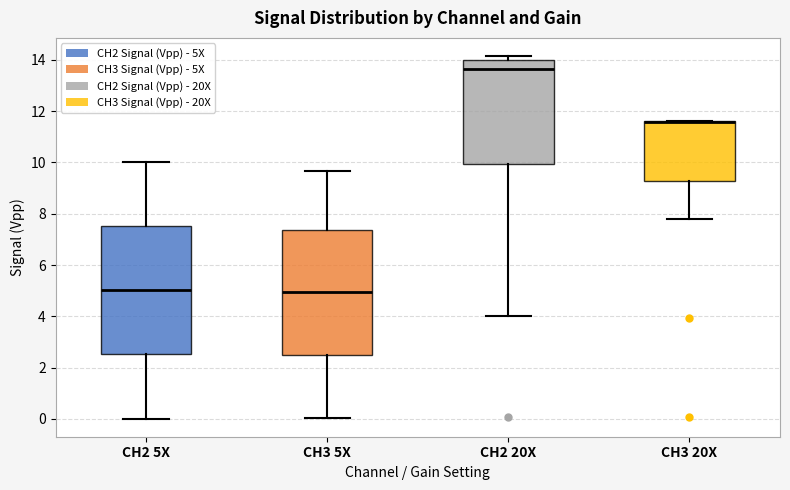

Reading left to right, read every box against the y-axis: the position of its median line, the range the box covers, and the ends of its whiskers. The values are not printed on the chart, so give them approximately, as read against the axis.

CH2 5X: median 5.0, box 2.6 to 7.6, whiskers 0.0 to 10.0
CH3 5X: median 5.0, box 2.6 to 7.4, whiskers 0.0 to 9.6
CH2 20X: median 13.6, box 10.0 to 14.0, whiskers 4.0 to 14.2
CH3 20X: median 11.6 (drawn on the box's upper edge), box 9.2 to 11.6, whiskers 7.8 to 11.6